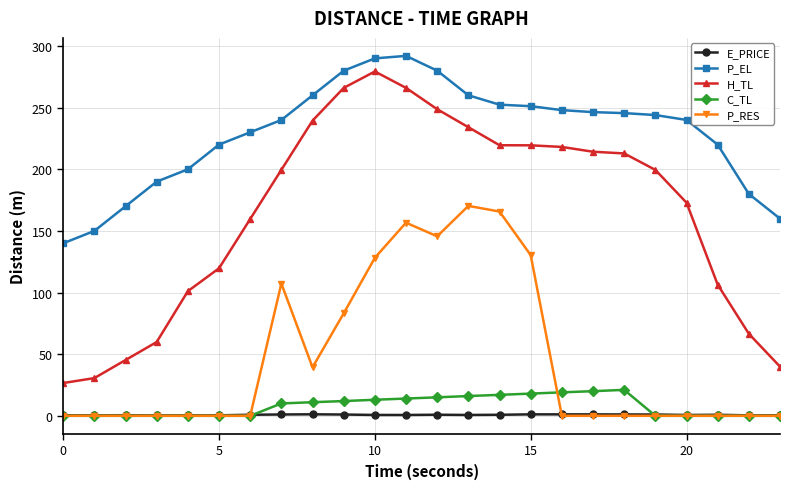

True or false: H_TL and P_EL intersect in this chart.

False